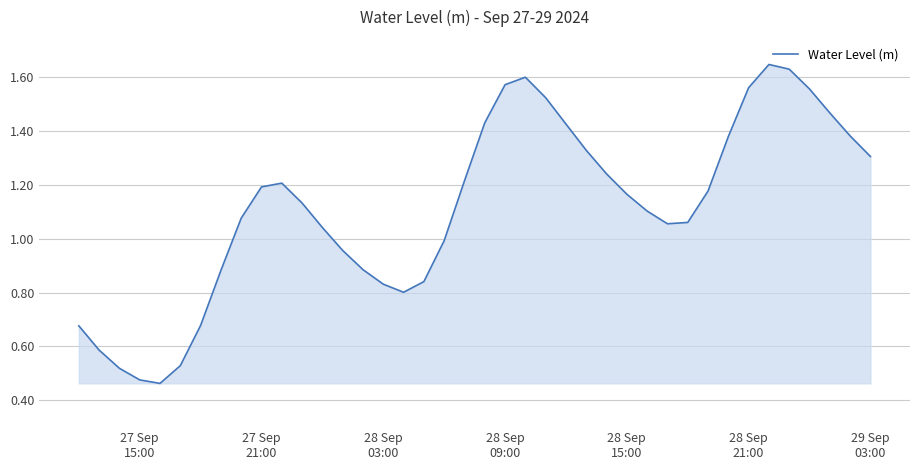

How many interior local peaks (higher than both neighbors) does the data have?

3